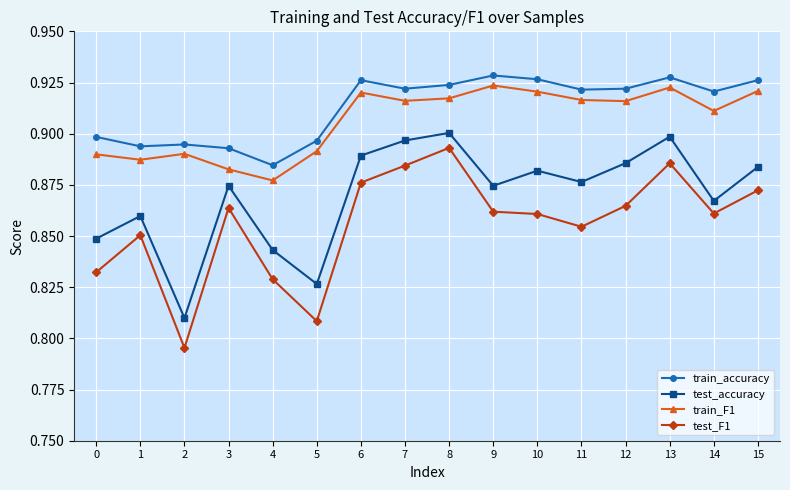

Which category has the lowest value across all series?

2